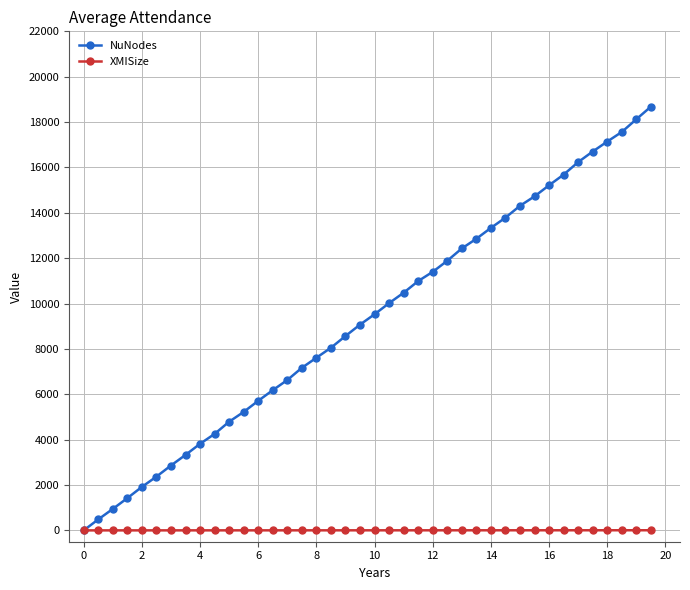

Which series has the largest total across all categories?

NuNodes